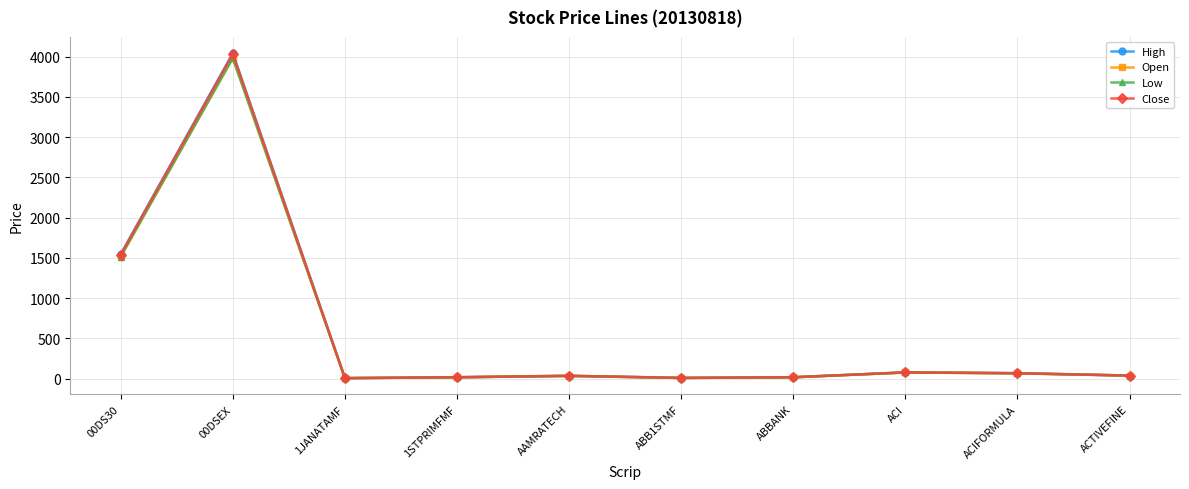

Count the number of categories in the chart.

10